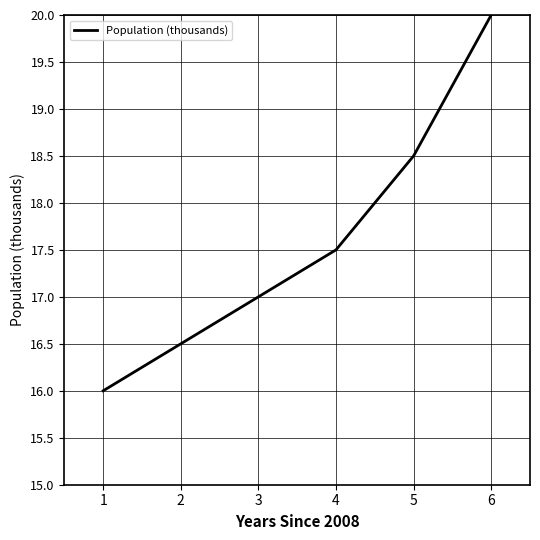

What is the change in value from 5 to 6?

+1.5